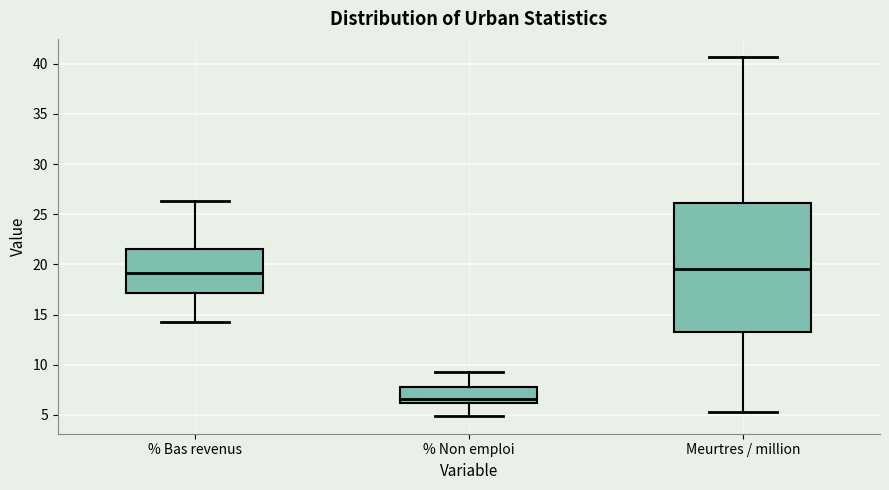

Reading left to right, transcribe this box plot: for each box, give where its median line is, the range the box spans, and where its two whiskers end, as read against the y-axis. The values are not printed on the chart, so give them approximately, as read against the axis.

% Bas revenus: median 19.0, box 17.0 to 21.5, whiskers 14.5 to 26.5
% Non emploi: median 6.5, box 6.0 to 8.0, whiskers 5.0 to 9.5
Meurtres / million: median 19.5, box 13.0 to 26.0, whiskers 5.5 to 40.5